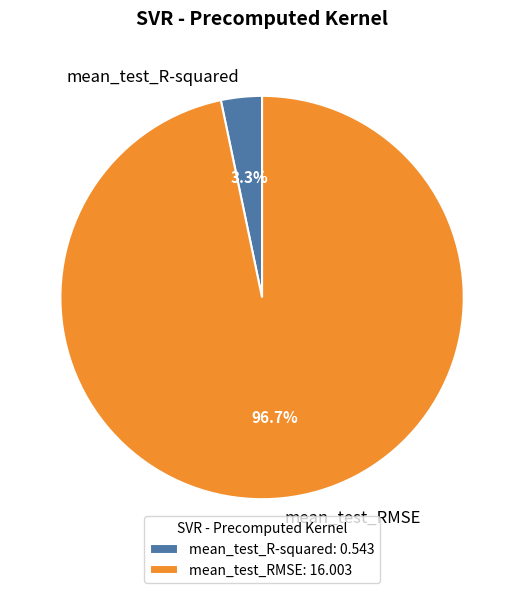

Does mean_test_R-squared account for over 50% of the chart?

No